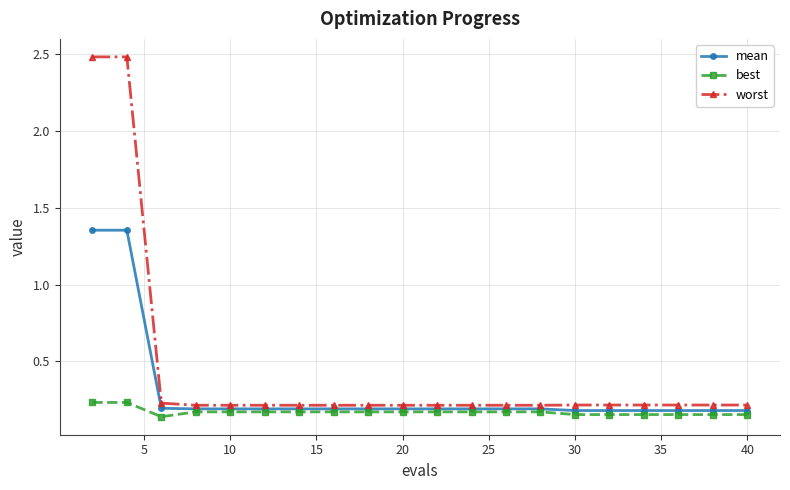

Rank the series by their average value, from highest to lowest.

worst, mean, best